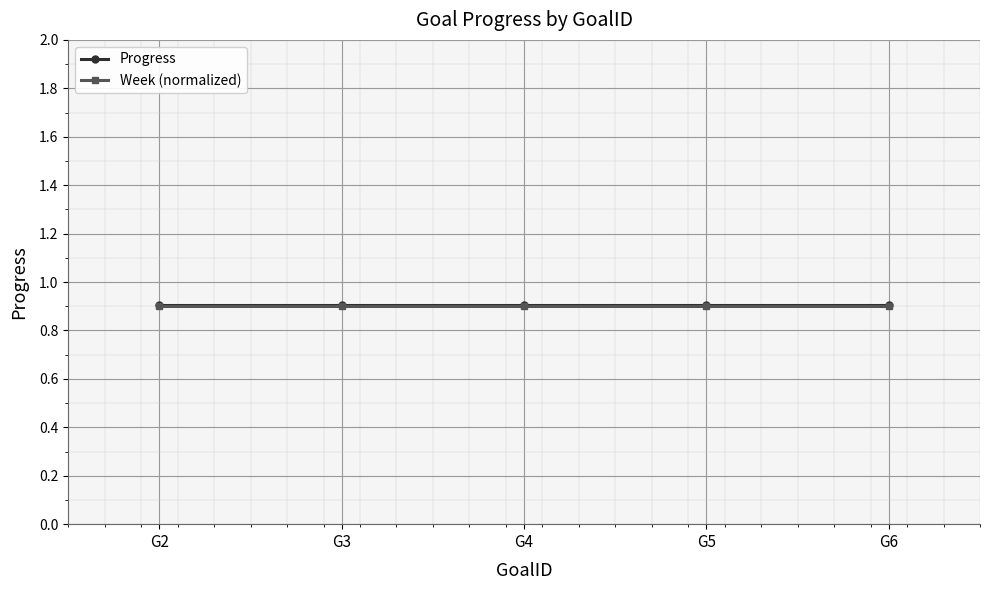

True or false: Week (normalized) and Progress cross at least once.

False